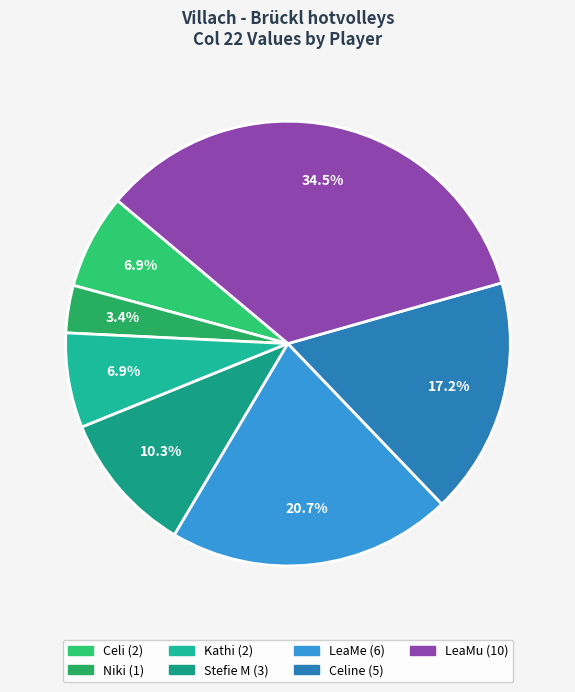

What is the smallest slice in the pie chart?

Niki